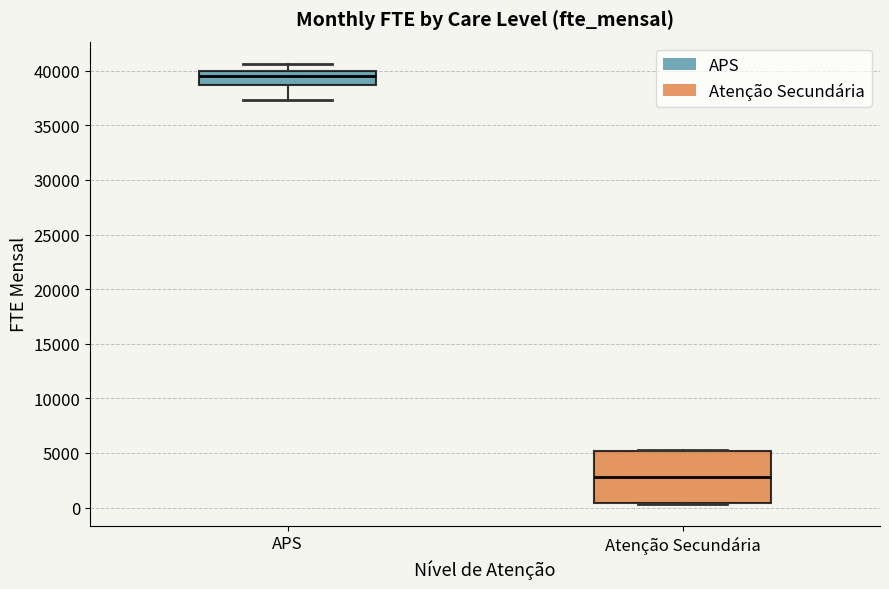

Comparing the boxes themselves (not the whiskers), which one is the tallest?

Atenção Secundária